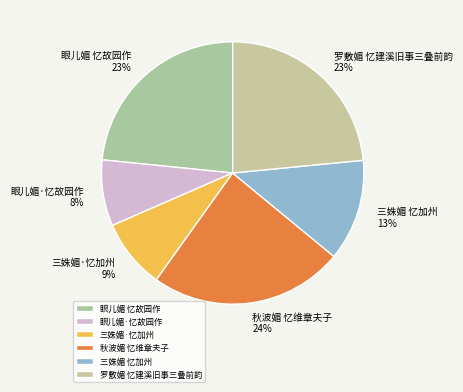

How many segments does this pie chart have?

6